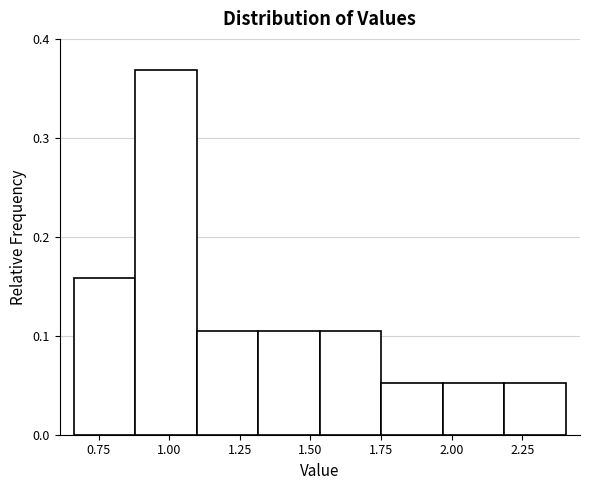

Over which range of the x-axis is the bar tallest?

0.90 to 1.10